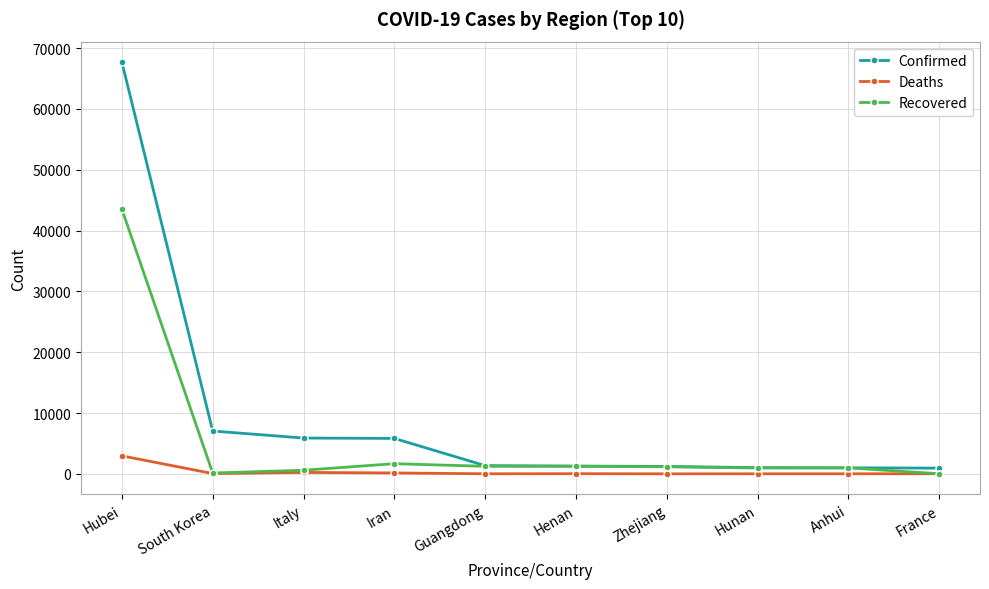

What is the maximum value for Recovered?

43500